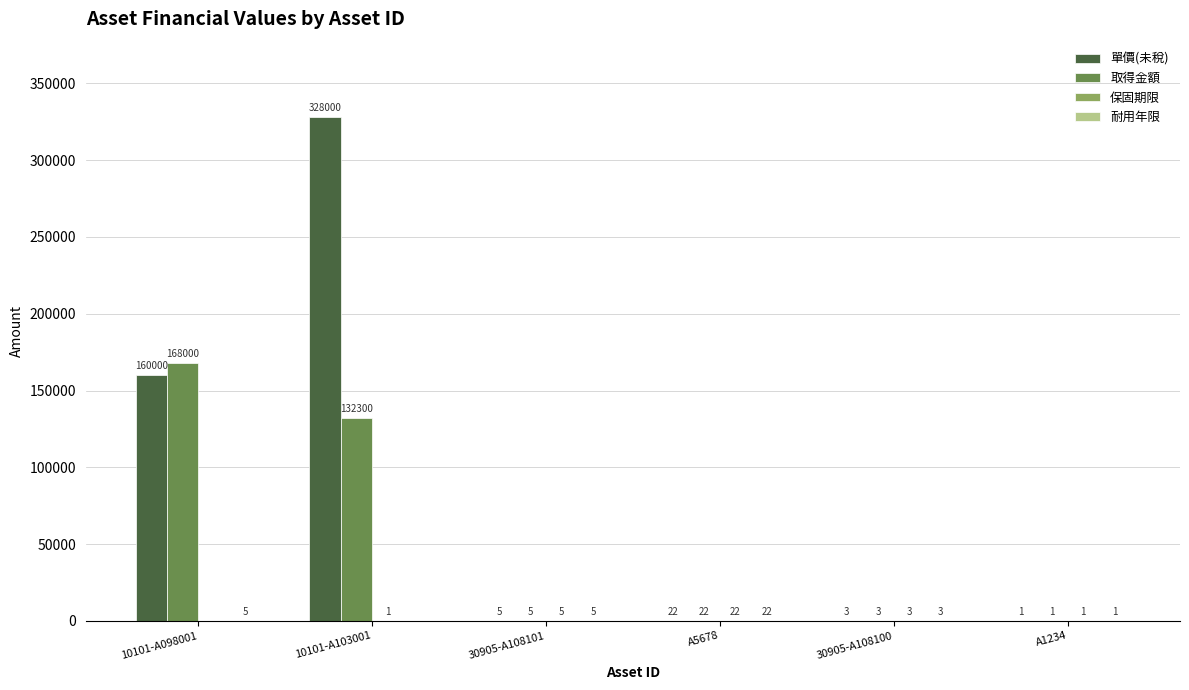

What is the difference between the 單價(未稅) values at A1234 and A5678?

21